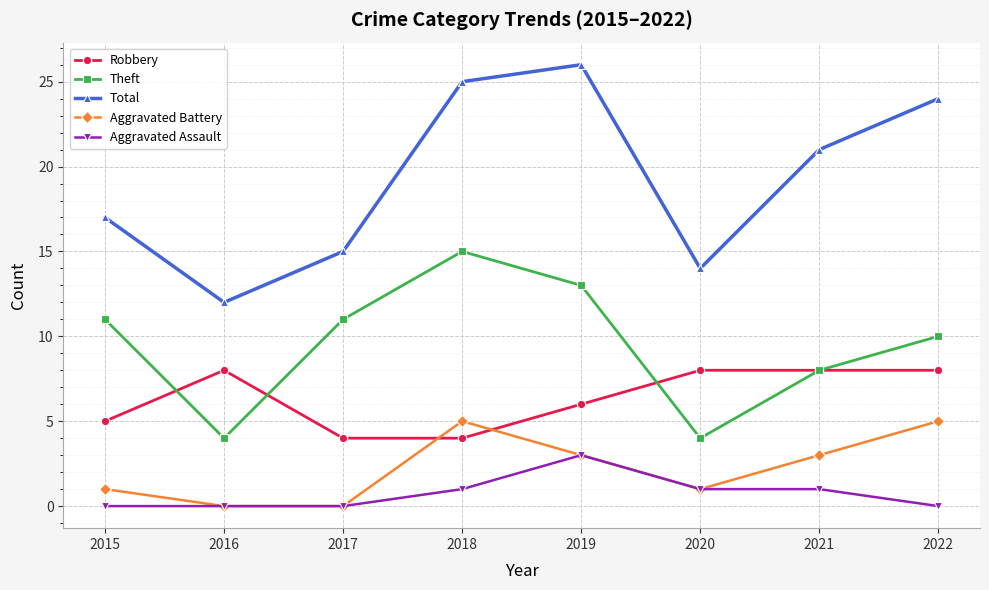

Is it true that Aggravated Assault equals 3 at 2019?

True